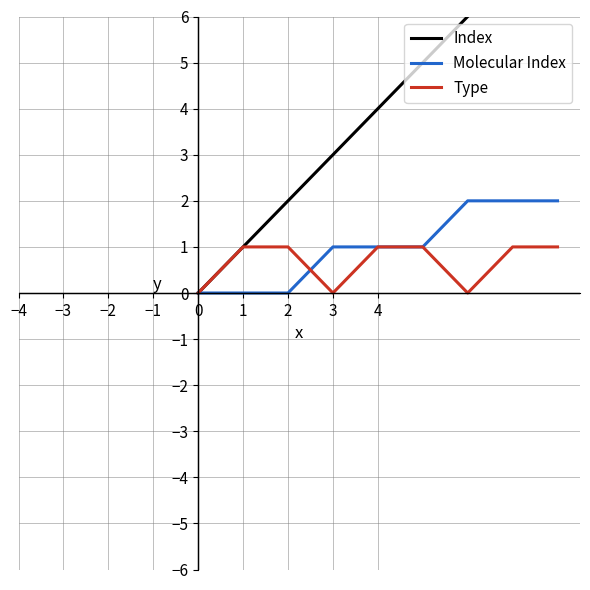

What are all the series names shown in the legend?

Index, Molecular Index, Type